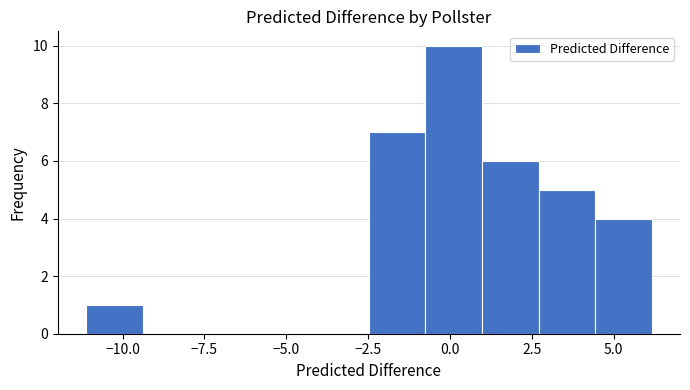

Read against the x-axis, roughly where is the centre of the tallest bar?

0.0